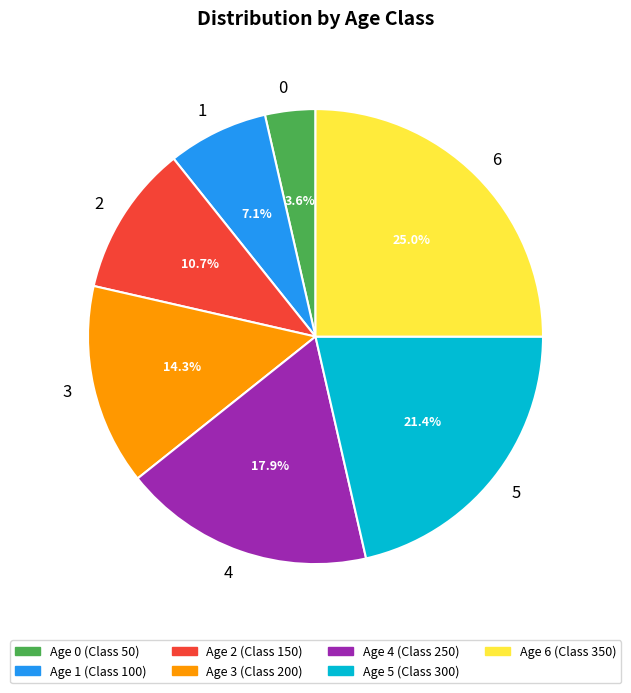

How many segments does this pie chart have?

7